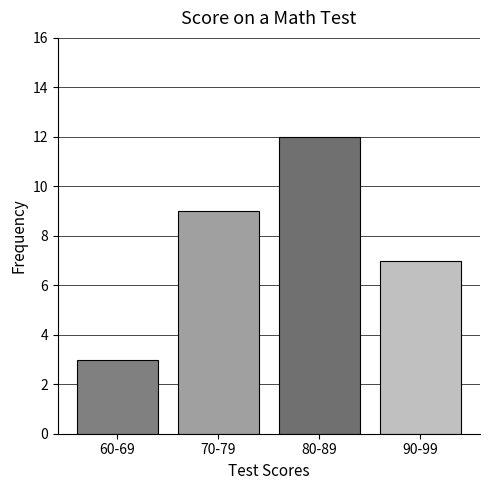

Reading left to right, transcribe all the data shown in this chart.

60-69=3	70-79=9	80-89=12	90-99=7